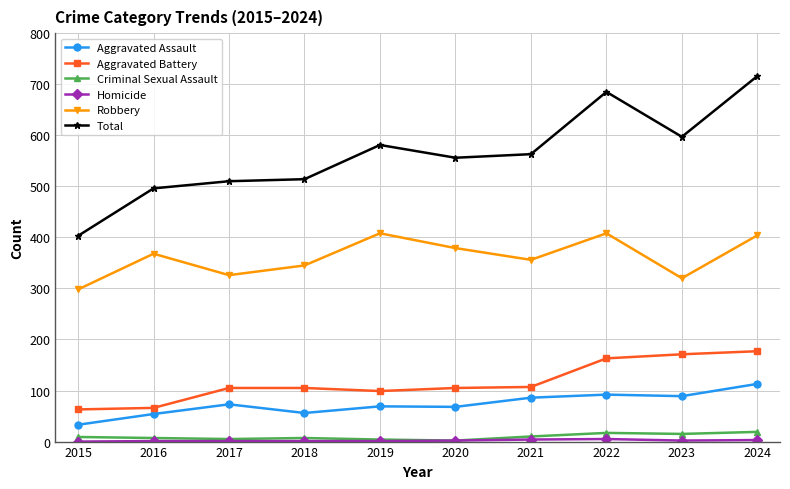

What is the value of the Total point at the 3rd from the left?

510